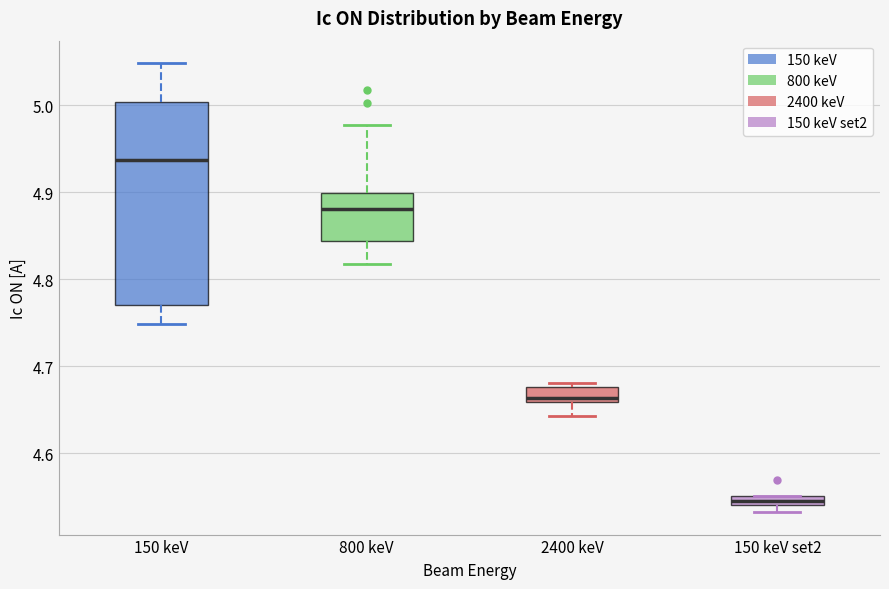

Where does the lower whisker of the box for 800 keV end on the y-axis? The values are not printed on the chart, so give them approximately, as read against the axis.

4.82